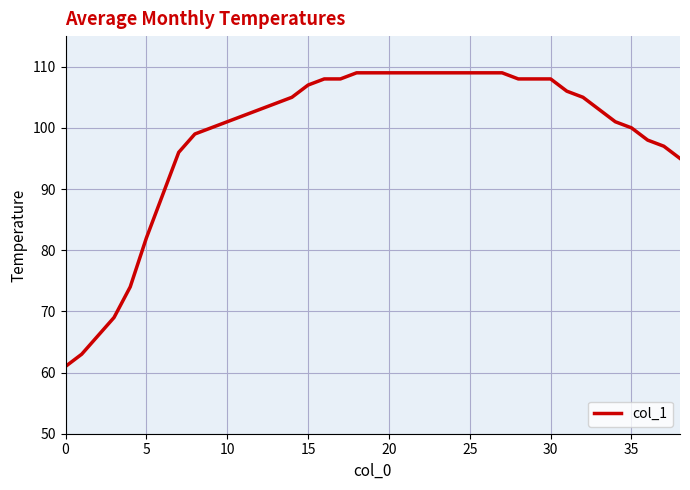

What is the smallest value displayed?

61